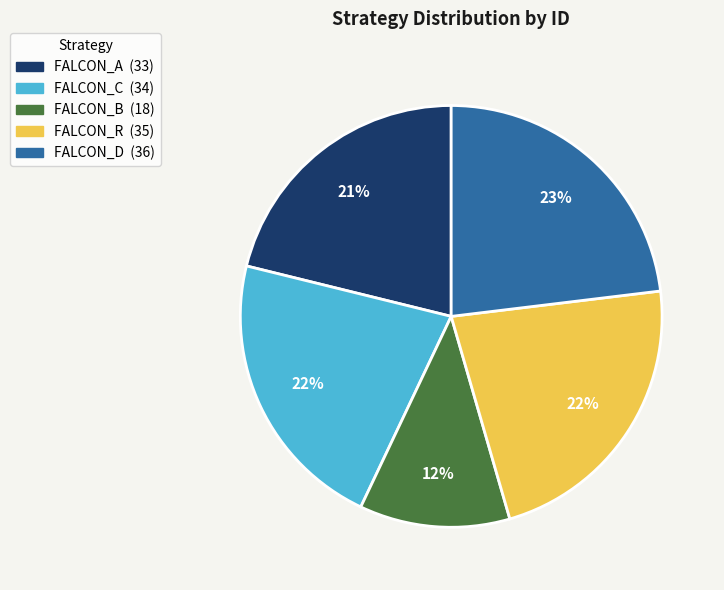

Is it true that FALCON_D is 36% of the pie?

False